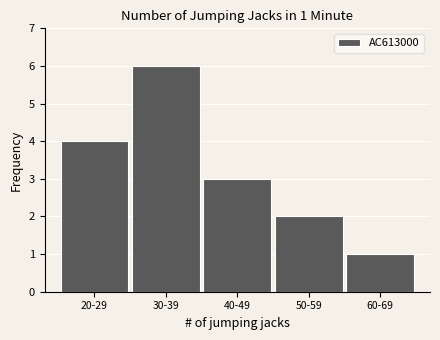

Reading left to right, list all the values displayed in this chart.

20-29=4	30-39=6	40-49=3	50-59=2	60-69=1